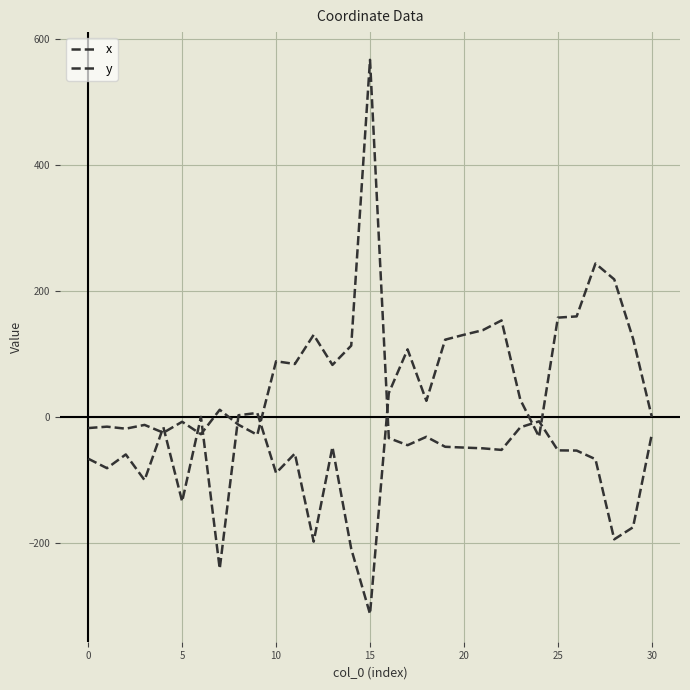

How many lines are shown in the chart?

2